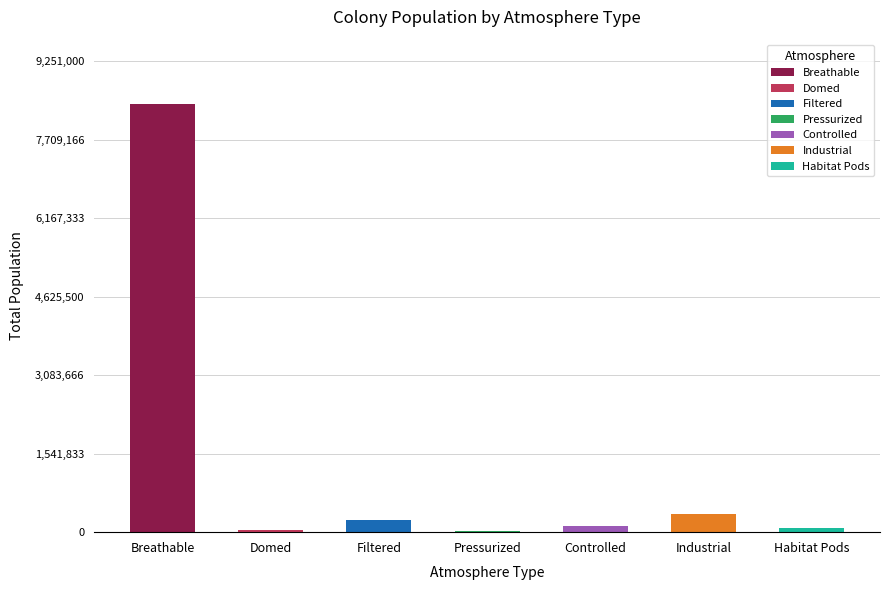

Does the chart contain any negative values?

No